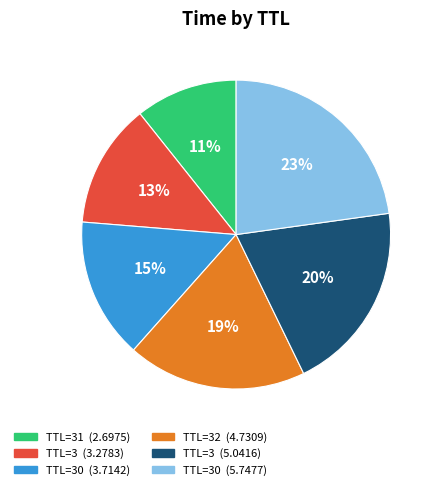

How many slices are in this pie chart?

6